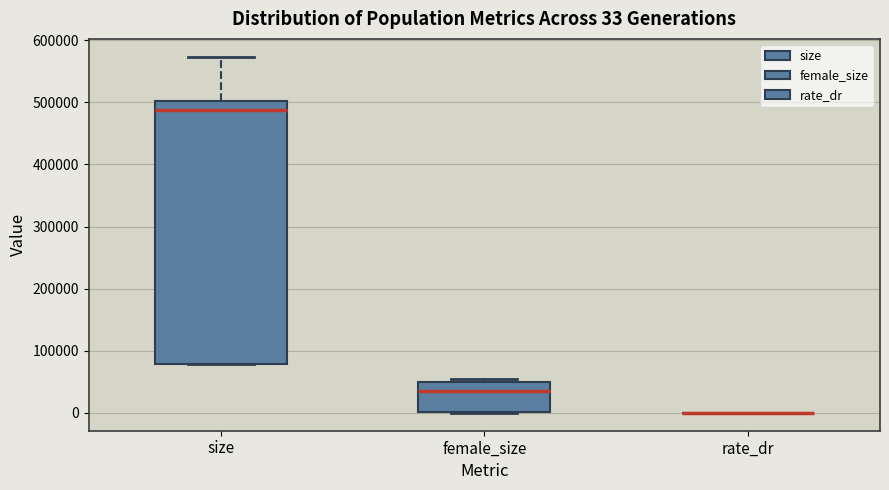

Which box is the tallest, from its lower edge to its upper edge?

size